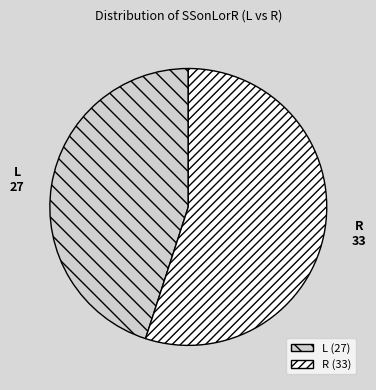

What is the smallest slice in the pie chart?

L